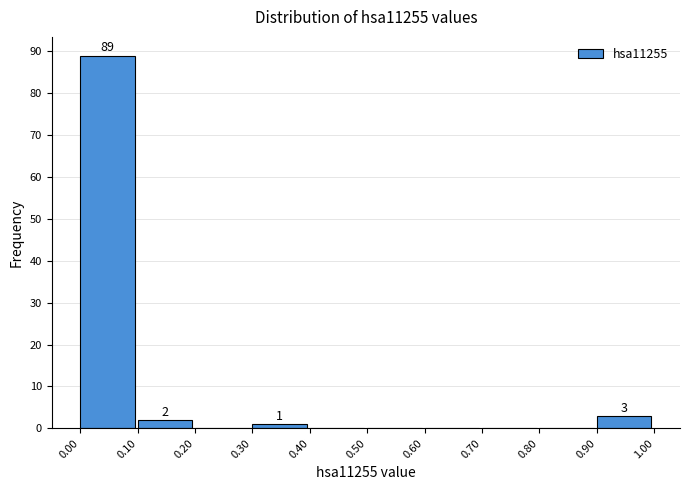

Over which range of the x-axis is the bar tallest?

0.00 to 0.10